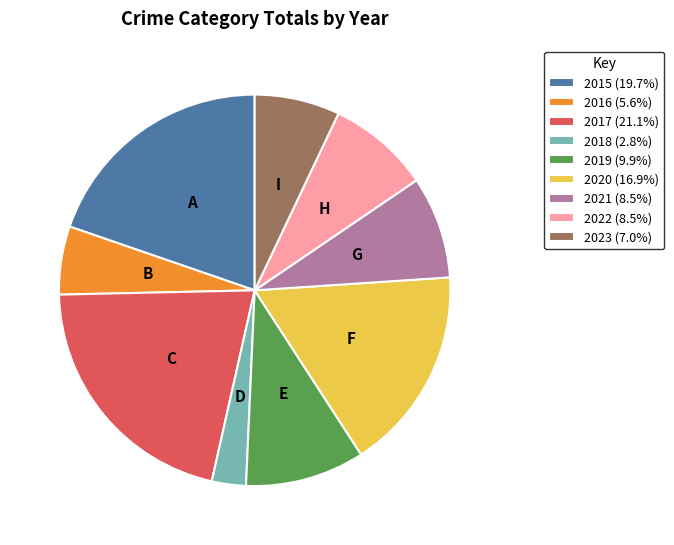

Which has a higher value, 2019 or 2015?

2015